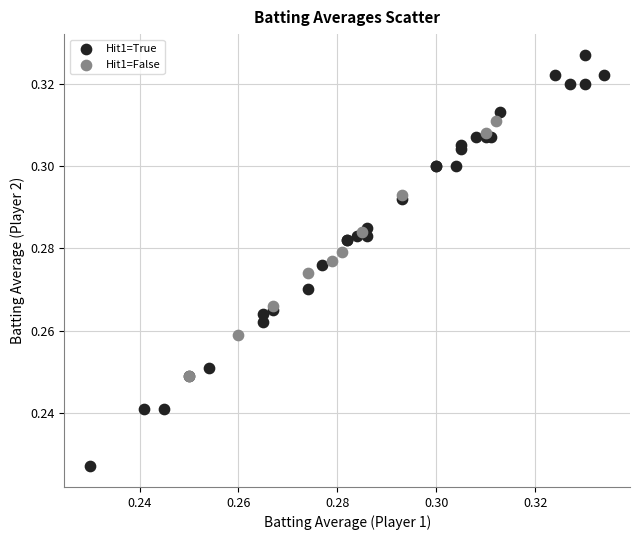

Which series has the largest Y range (max minus min)?

Hit1=True